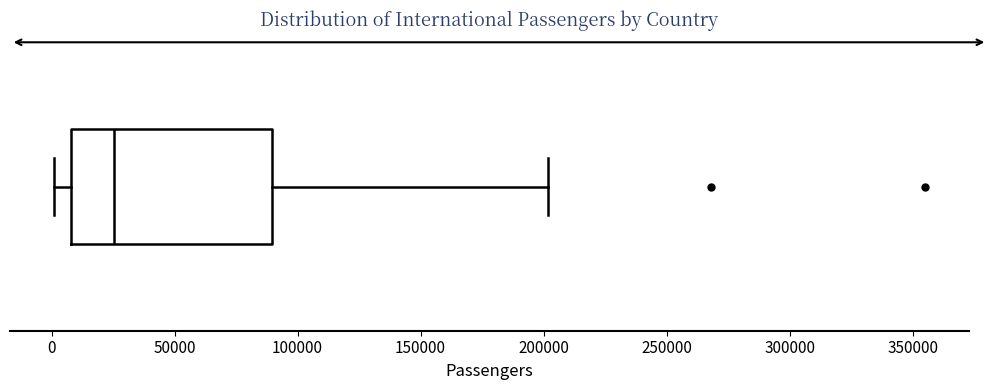

Read this box plot against the x-axis: the position of the median line, the range covered by the box, and the ends of both whiskers. The values are not printed on the chart, so give them approximately, as read against the axis.

median 25000, box 10000 to 90000, whiskers 0 to 200000